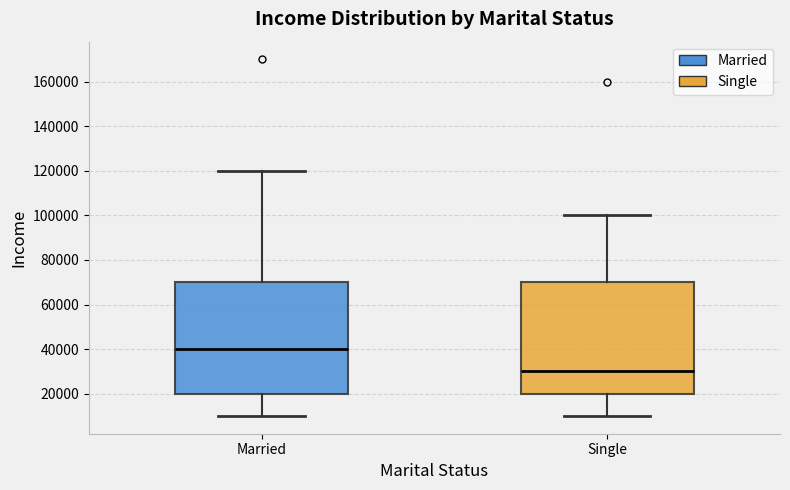

Which box has the highest median line?

Married